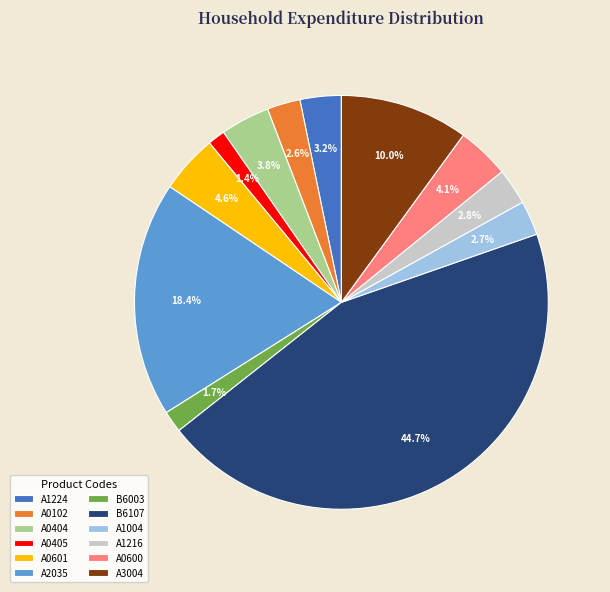

To the nearest percent, what is the difference between the A1224 and B6107 slice percentages?

41%